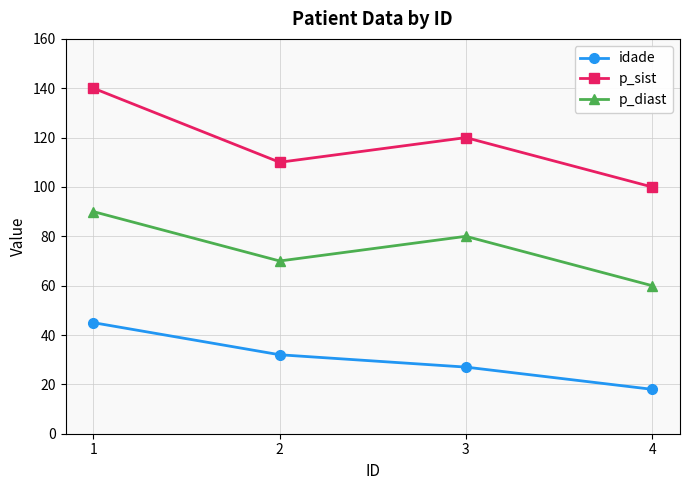

The value of idade at 2 is 32. True or false?

True